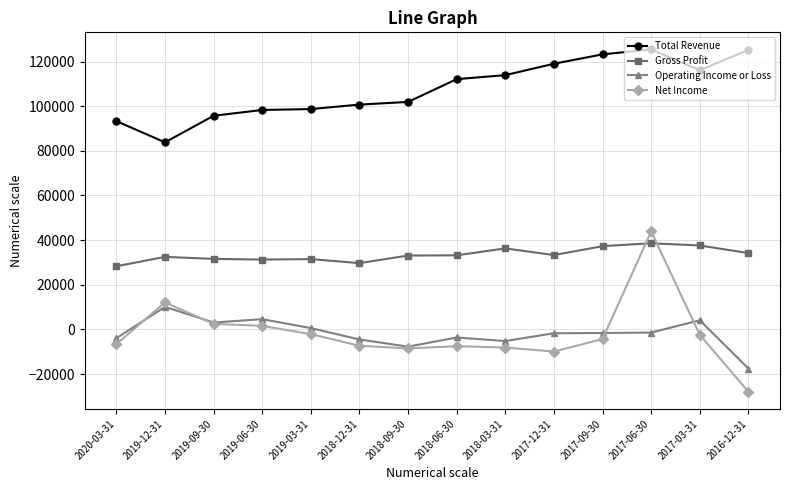

What is the label of the 1st point from the left?

2020-03-31